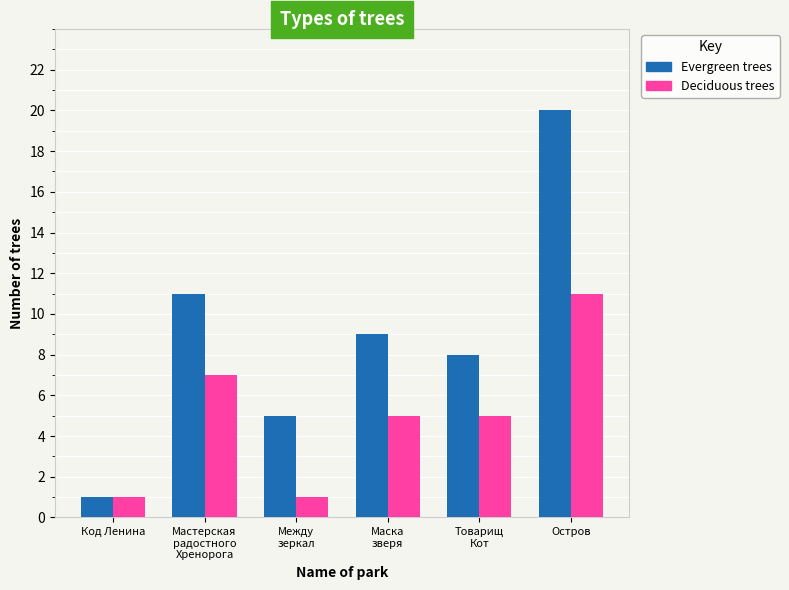

What is the average value of the Evergreen trees series?

9